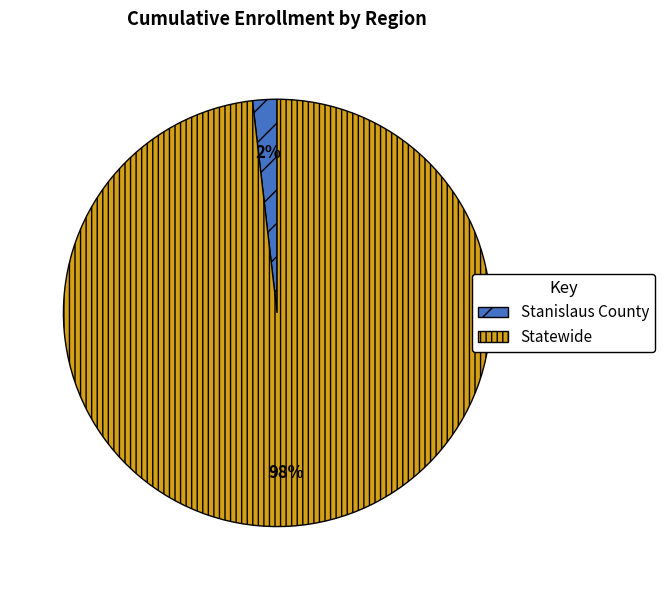

Does Stanislaus County account for over 50% of the chart?

No